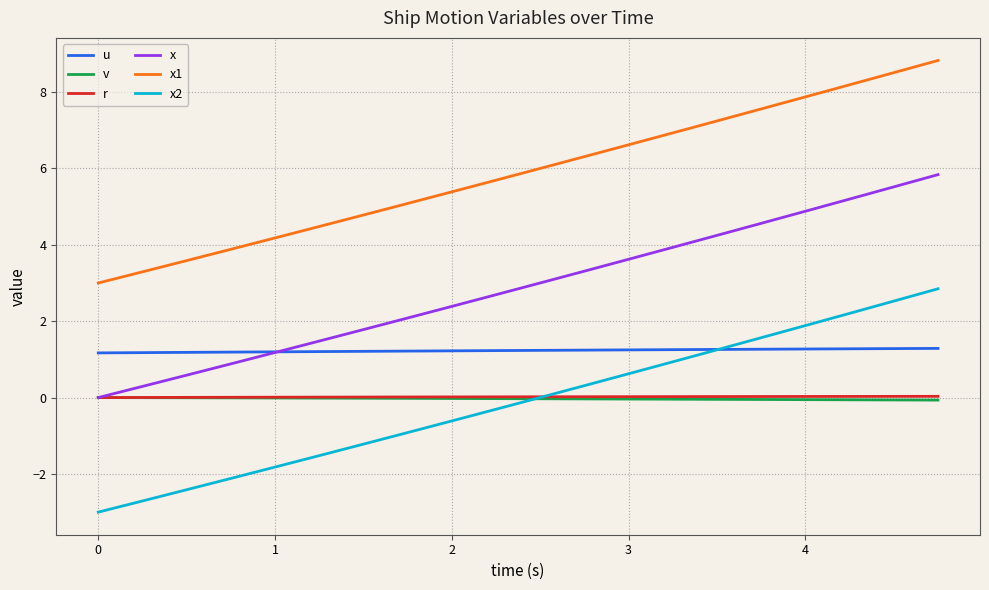

Which series has the largest range (max minus min)?

x2